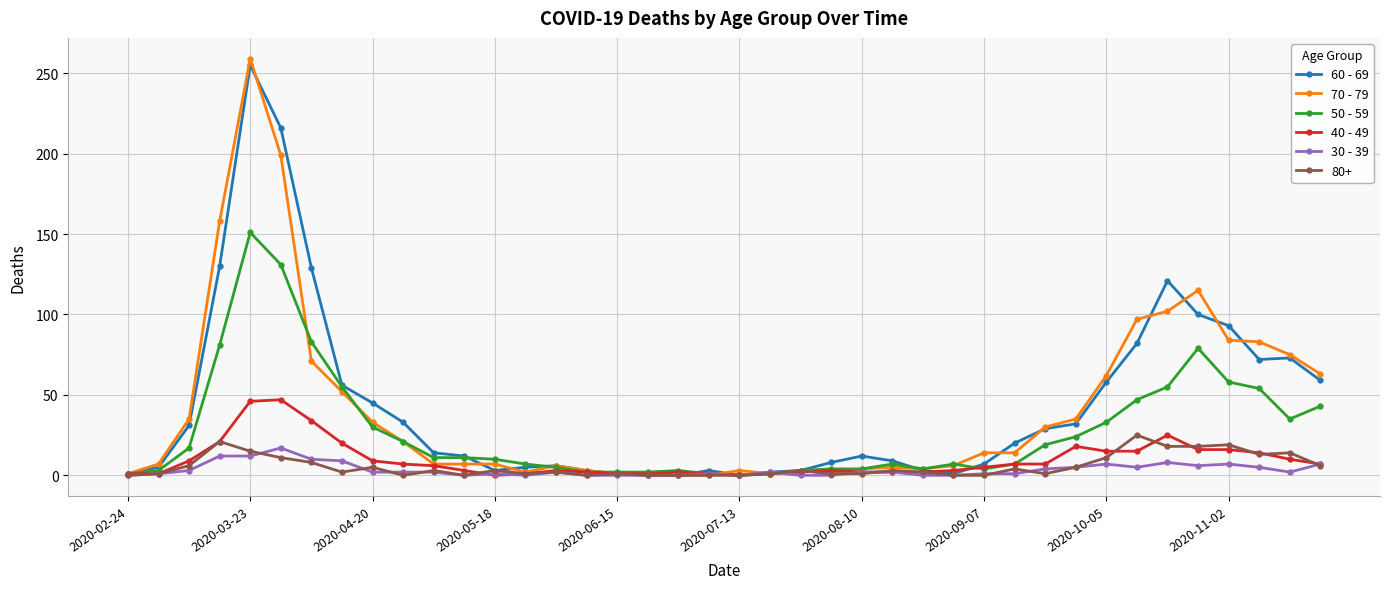

True or false: 70 - 79 has more than 2 interior local peaks.

True